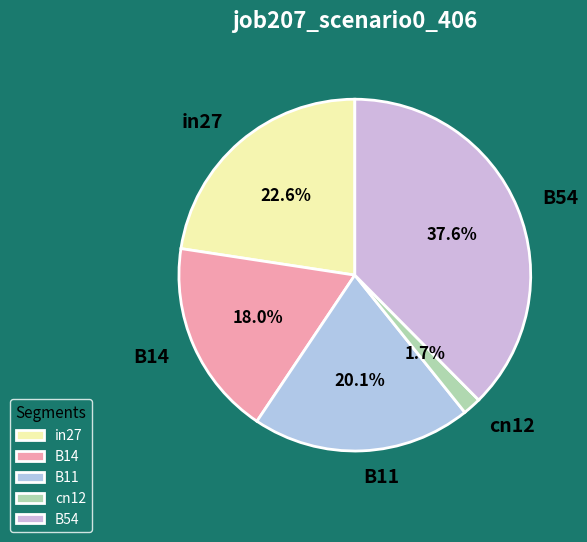

To the nearest percent, what is the difference between the largest and smallest slice percentages?

36%